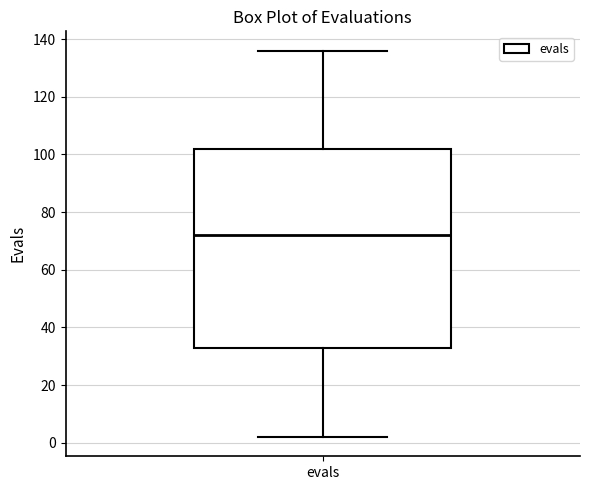

Where is the upper edge of the box for evals on the y-axis? The values are not printed on the chart, so give them approximately, as read against the axis.

102